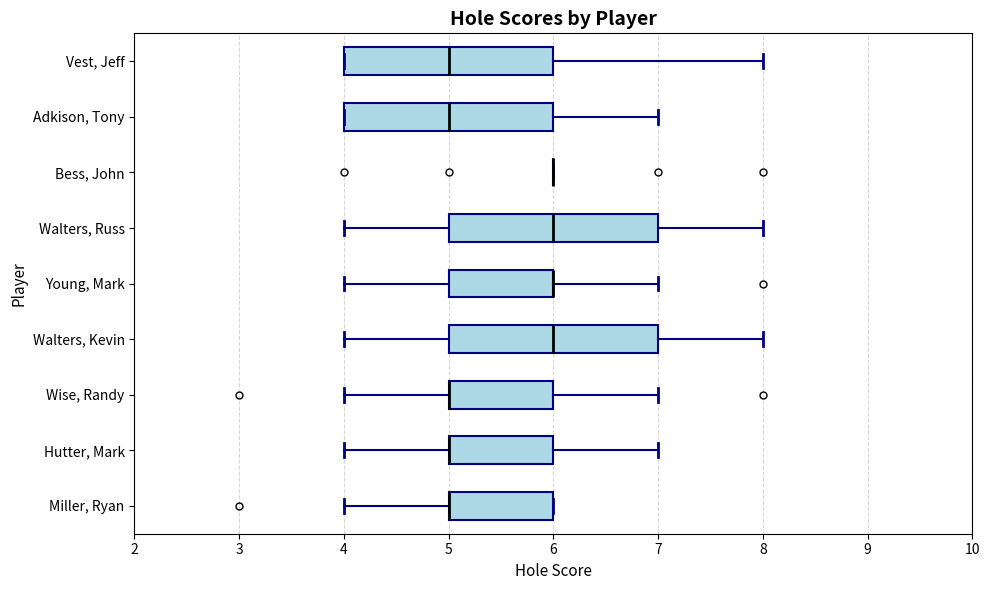

Where does the right whisker of the box for Walters, Kevin end on the x-axis? The values are not printed on the chart, so give them approximately, as read against the axis.

8